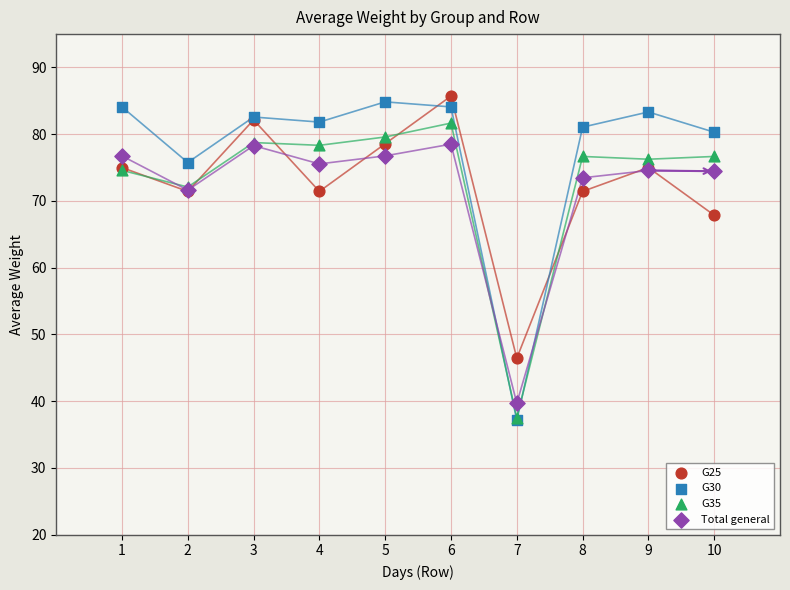

Across all series, what Y value is closest to 61?

67.9